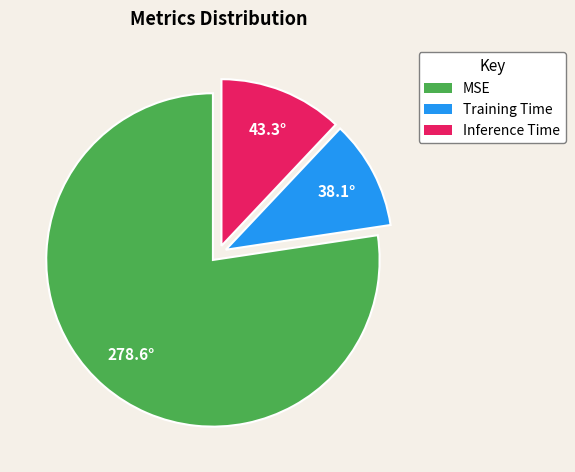

How many segments does this pie chart have?

3